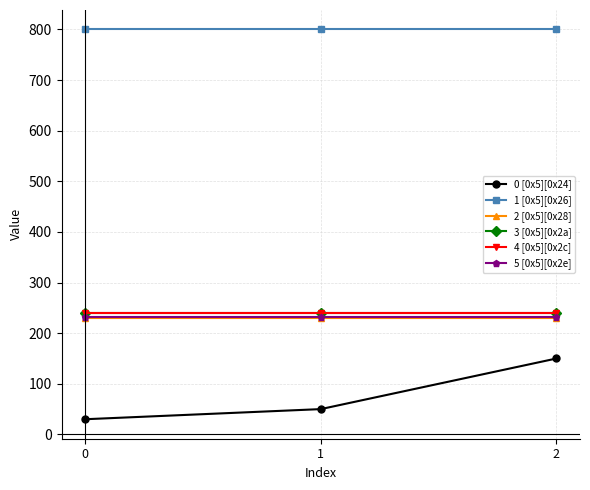

What is the average value of the 0 [0x5][0x24] series?

77